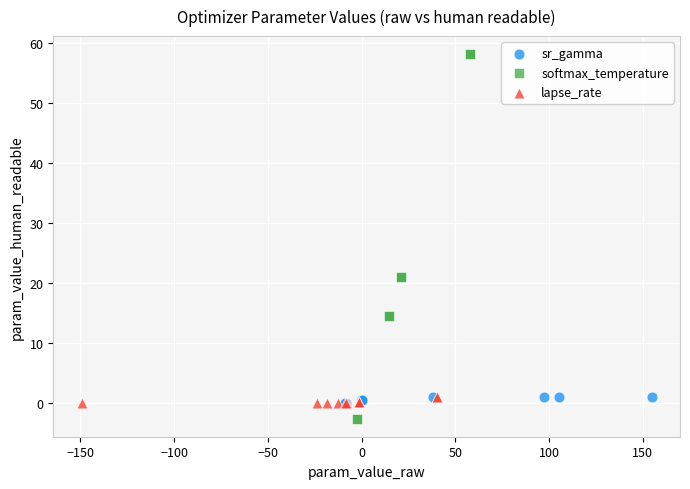

Which series contains the highest Y value?

softmax_temperature